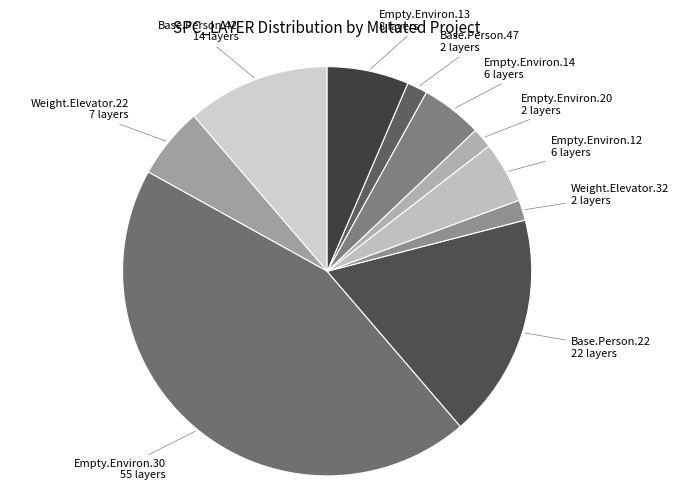

True or false: Empty.Environ.20 accounts for 2% of the total.

True